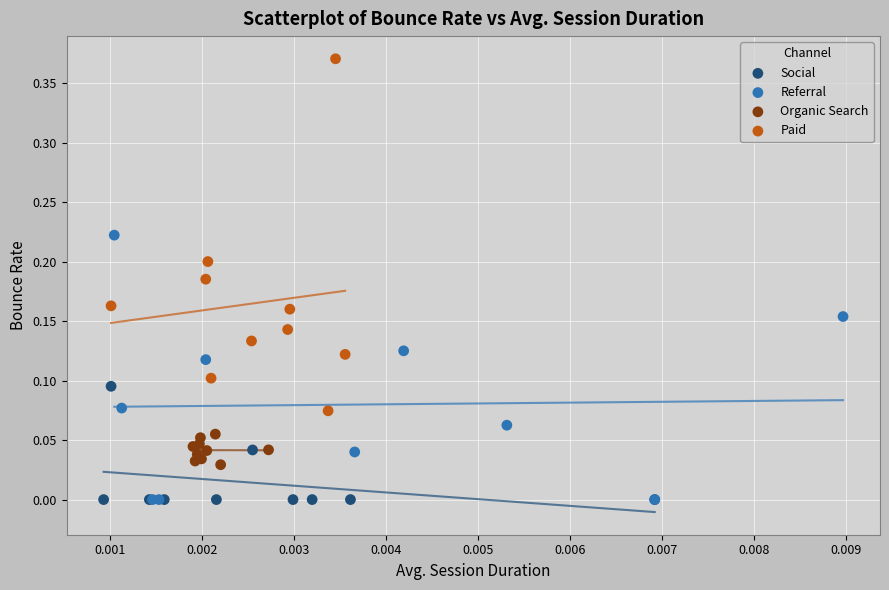

Which series has the largest Y range (max minus min)?

Paid